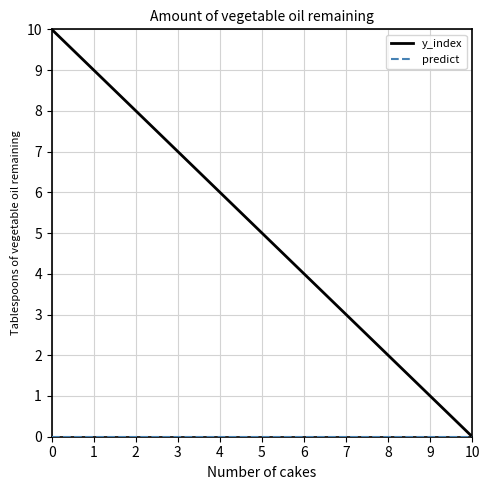

Which series has the largest total across all categories?

y_index